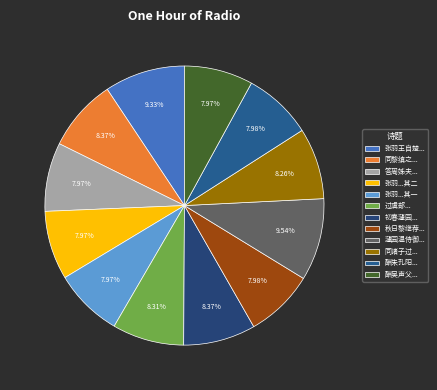

Rank the categories by value from highest to lowest.

蘧园温侍御旧宅, 张羽王自楚中寄题蘧园适闻其藩相之报次韵慰答二首, 同黎缜之吴子宪诸君饮蘧园得涯字, 初春蘧园社集得倾字, 过虞部欧祯伯先生蘧园, 同诸子过欧虞部蘧园水阁, 酬朱孔阳寄余蘧园之作, 秋日黎继荐携酒同关伯玉诸子过蘧园得停字, 张羽王自楚中寄题蘧园适闻其藩相之报次韵慰答二首 其二, 张羽王自楚中寄题蘧园适闻其藩相之报次韵慰答二首 其一, 酬吴声父画蘧园图, 答周姊夫文邦过蘧园见怀